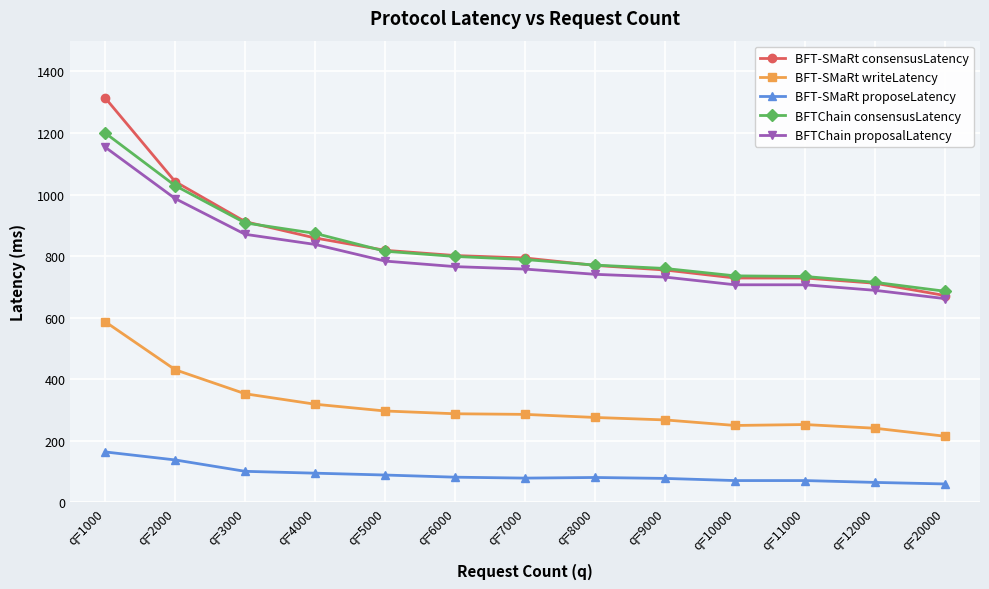

At which label is BFTChain consensusLatency closest to 943?

q=3000